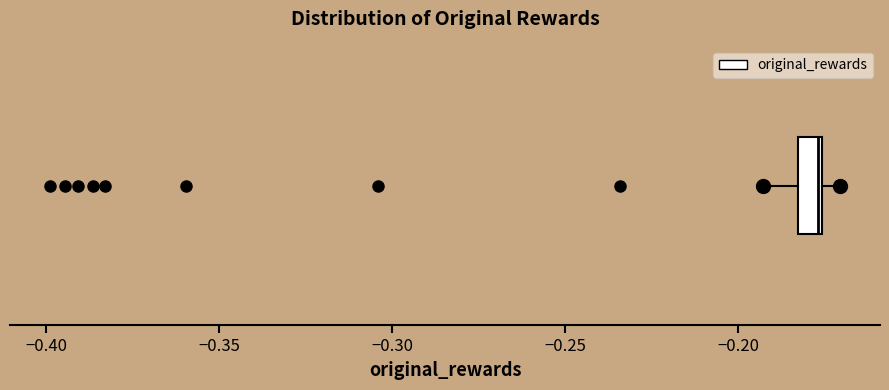

Where does the left whisker of the box end on the x-axis? The values are not printed on the chart, so give them approximately, as read against the axis.

-0.190